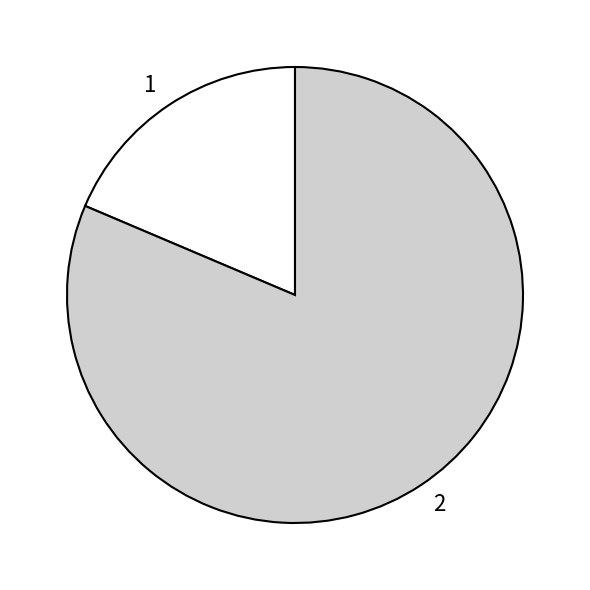

Does any single category account for the majority?

Yes